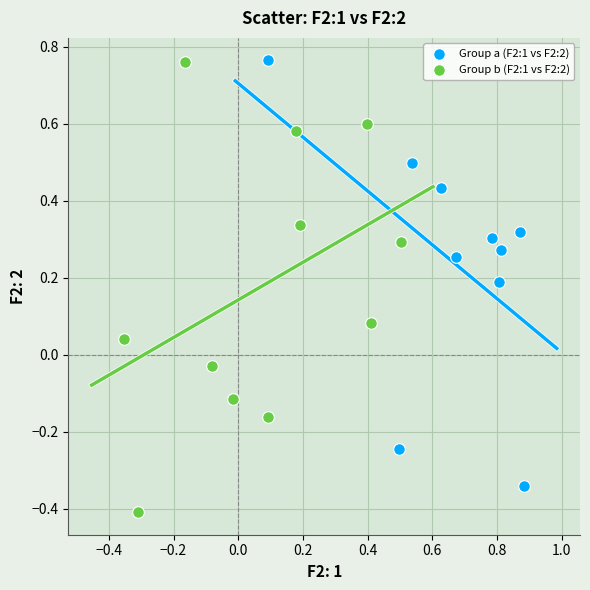

Which series has the largest Y range (max minus min)?

Group b (F2:1 vs F2:2)